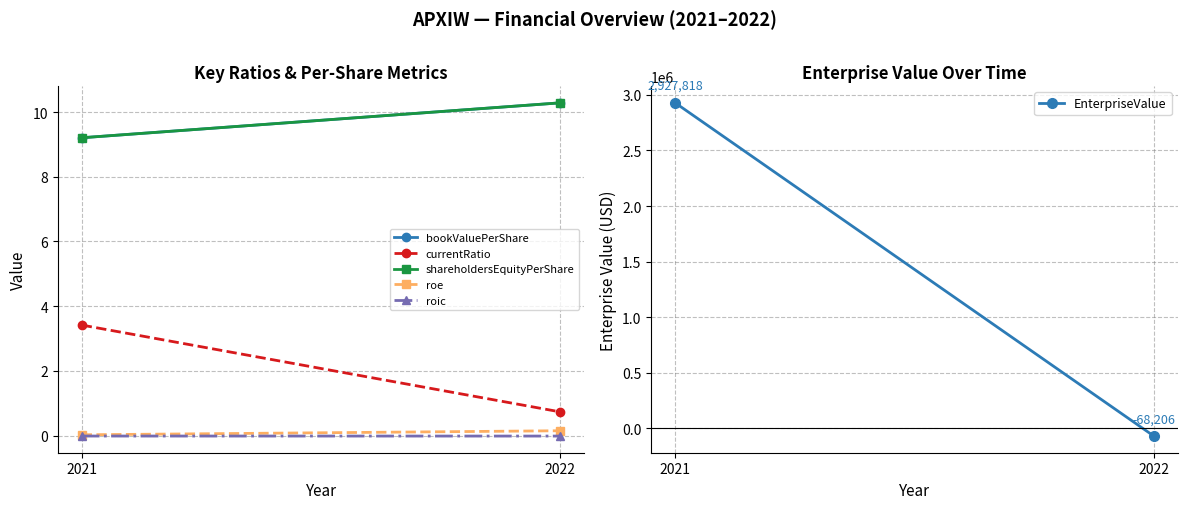

Which has a higher value, 2022 or 2021?

2022